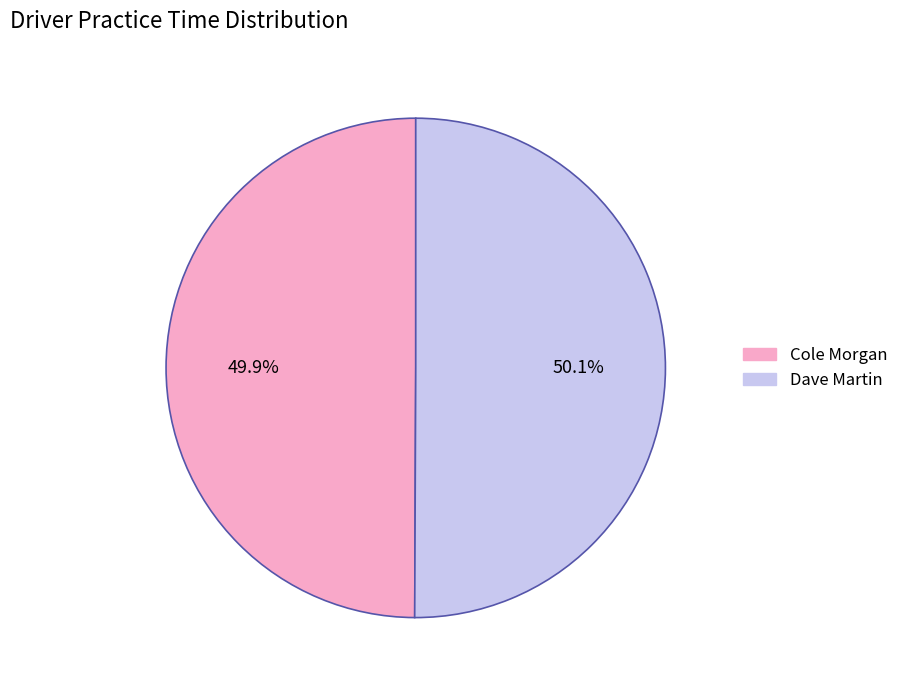

What percentage is the Cole Morgan slice, to the nearest percent?

50%